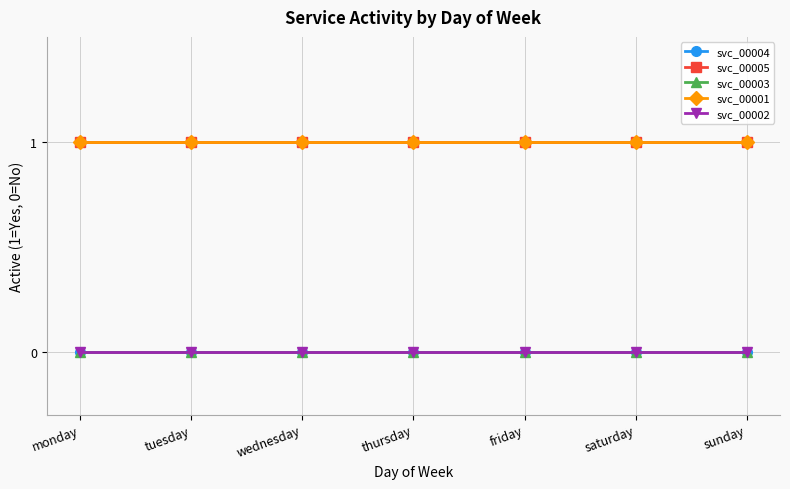

Does the chart have visible grid lines?

Yes